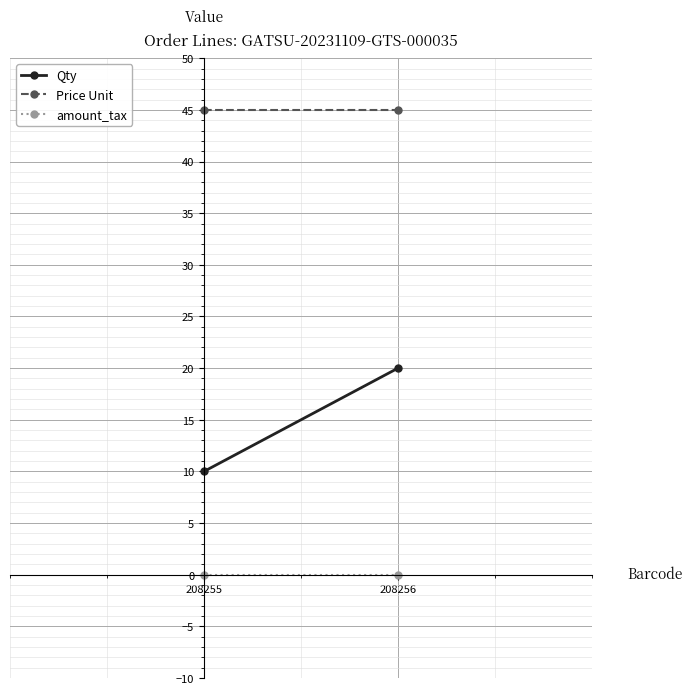

How many distinct data groups are displayed?

3